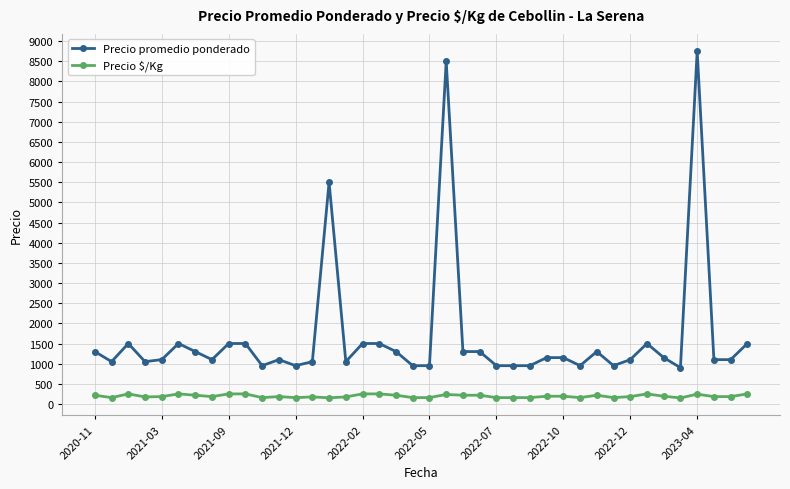

True or false: Precio promedio ponderado and Precio $/Kg intersect in this chart.

False